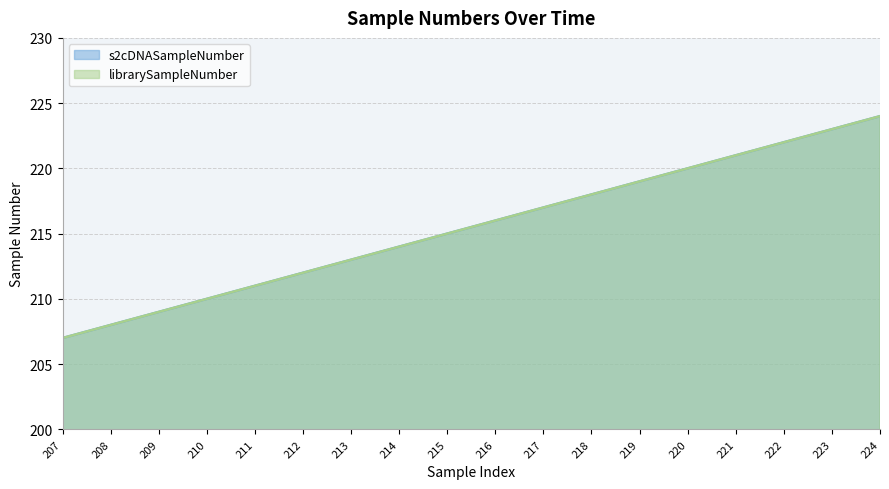

What is the maximum value for s2cDNASampleNumber?

224